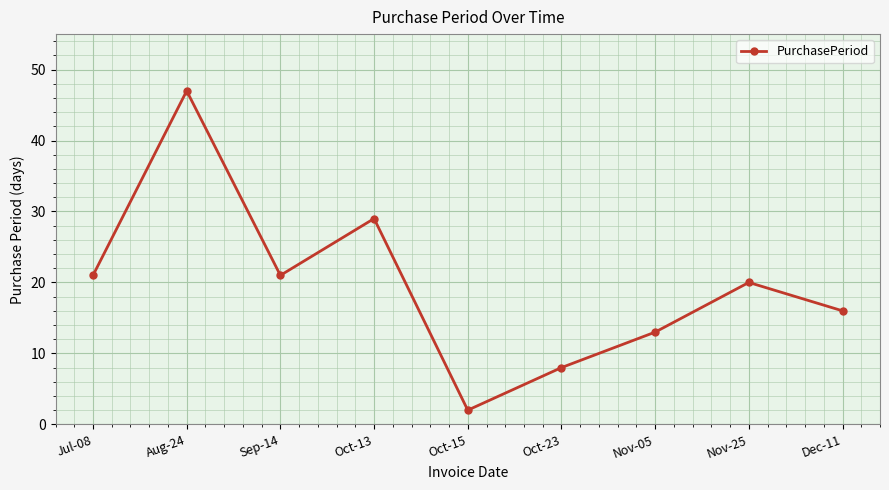

Reading right to left, extract all data points from this chart.

Dec-11=16	Nov-25=20	Nov-05=13	Oct-23=8	Oct-15=2	Oct-13=29	Sep-14=21	Aug-24=47	Jul-08=21